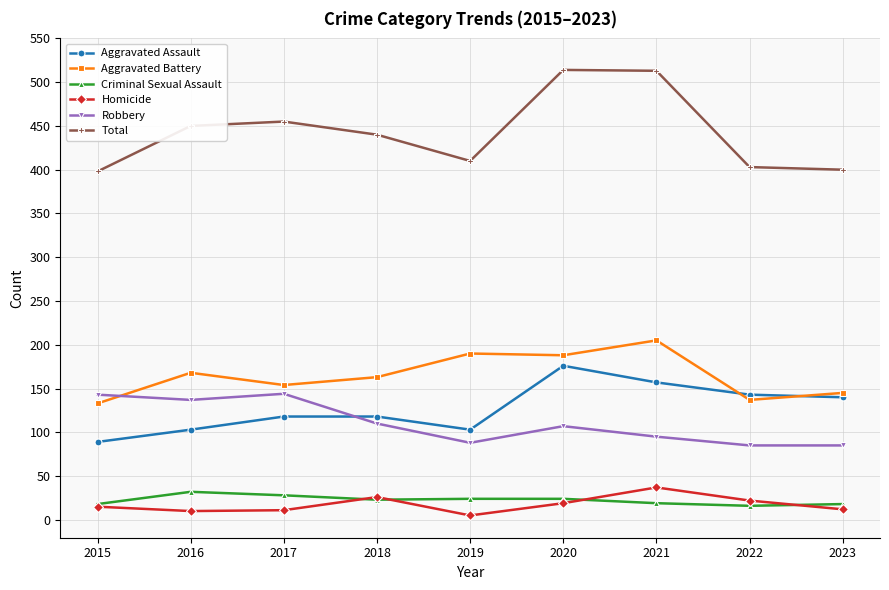

Does the chart have visible grid lines?

Yes